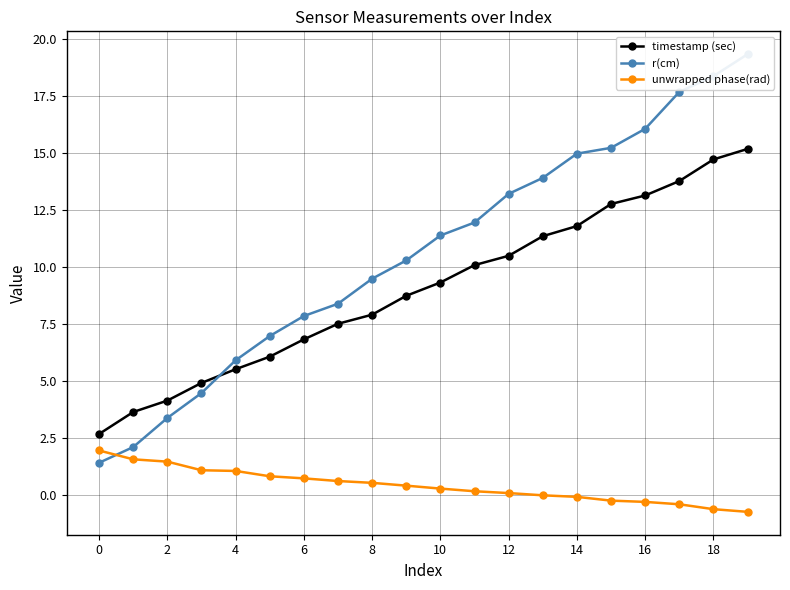

What is the label of the 16th point from the left?

15